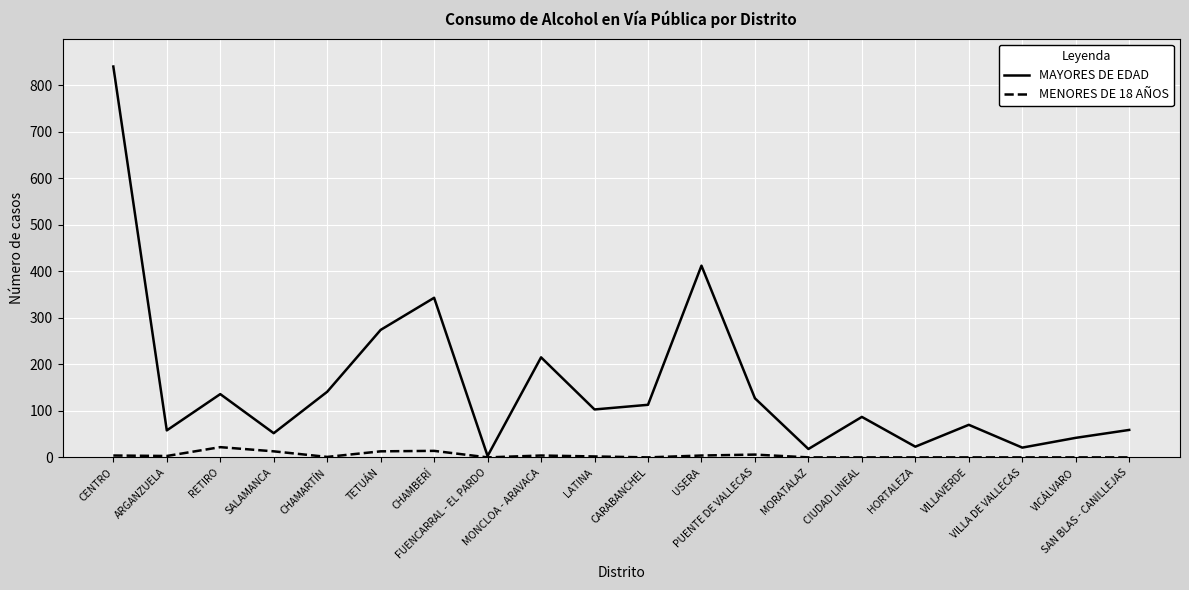

What are all the series names shown in the legend?

MAYORES DE EDAD, MENORES DE 18 AÑOS